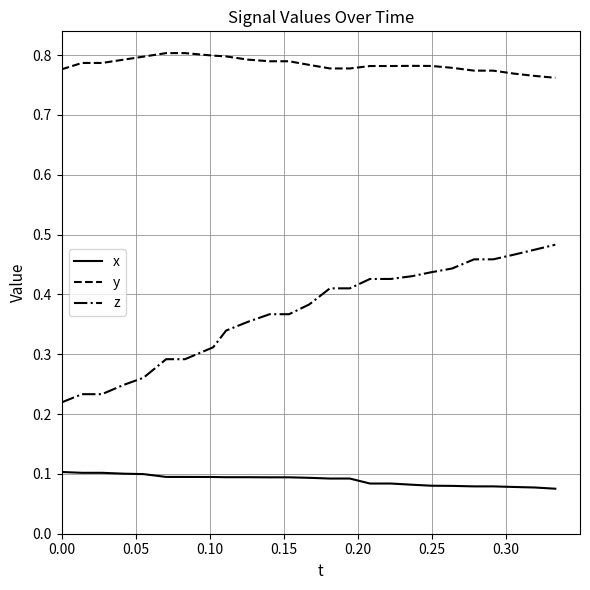

What is the sum of all y values?

19.6